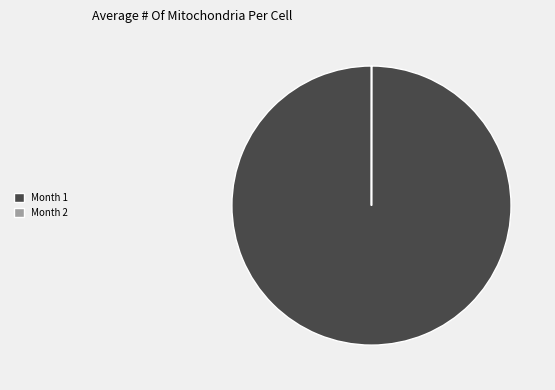

Which slice represents more than half of the pie?

Month 1